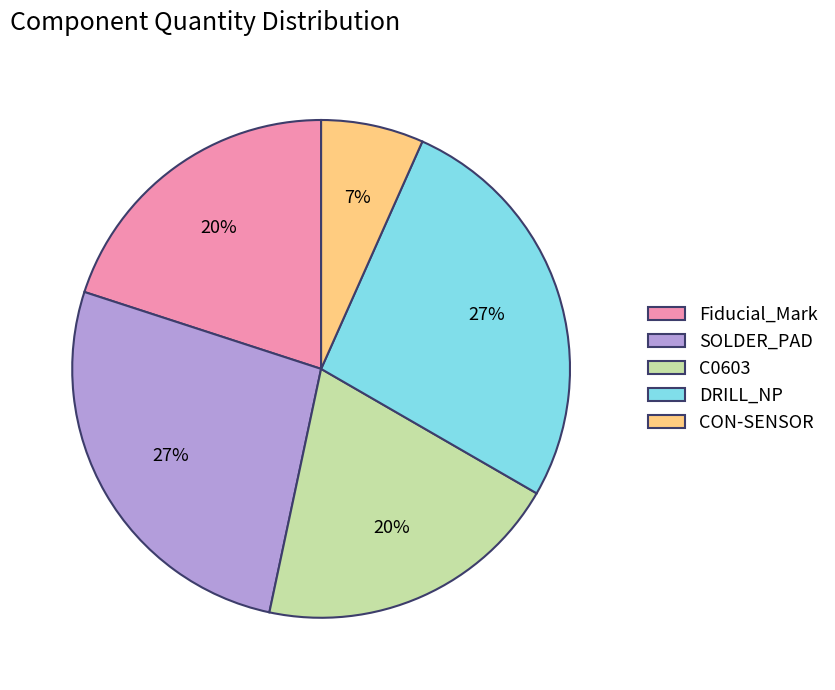

What is the smallest slice in the pie chart?

CON-SENSOR